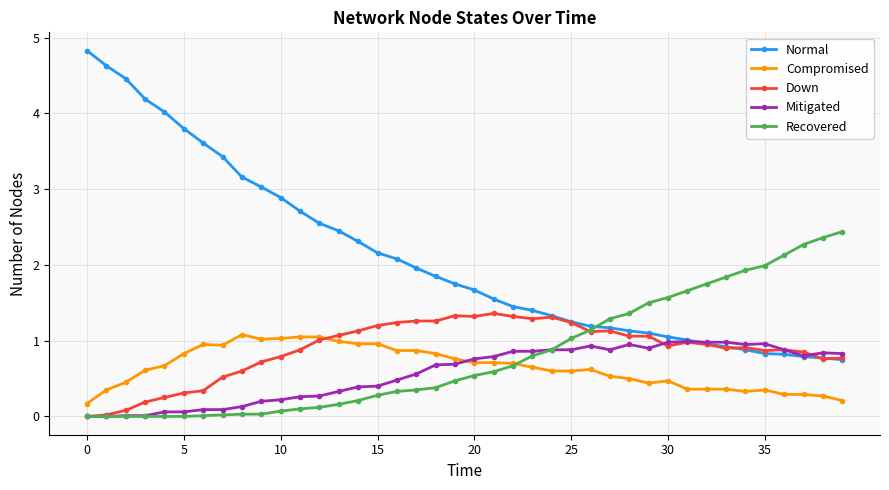

True or false: Mitigated has more than 1 points higher than both neighbors.

True